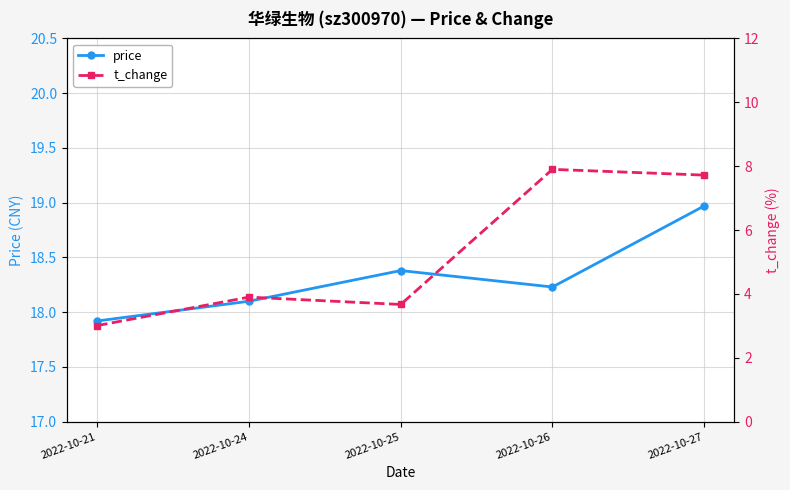

Rank the series at 2022-10-24 from highest to lowest value.

price, t_change